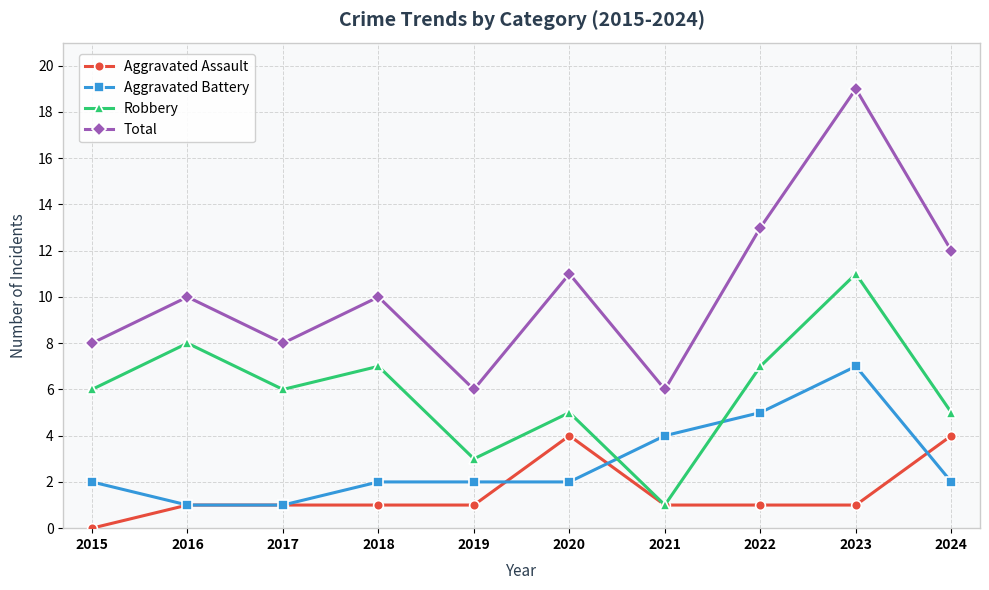

Is the value of Aggravated Battery at 2019 greater than the value of Aggravated Assault at 2018?

Yes